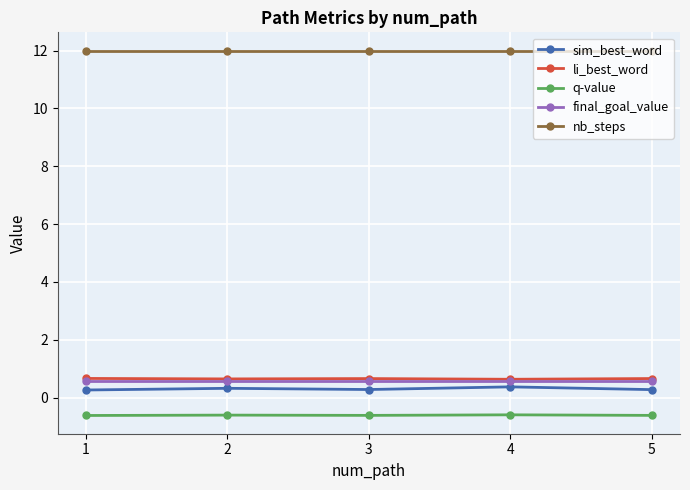

What is the value of the nb_steps point at the 4th from the left?

12.0